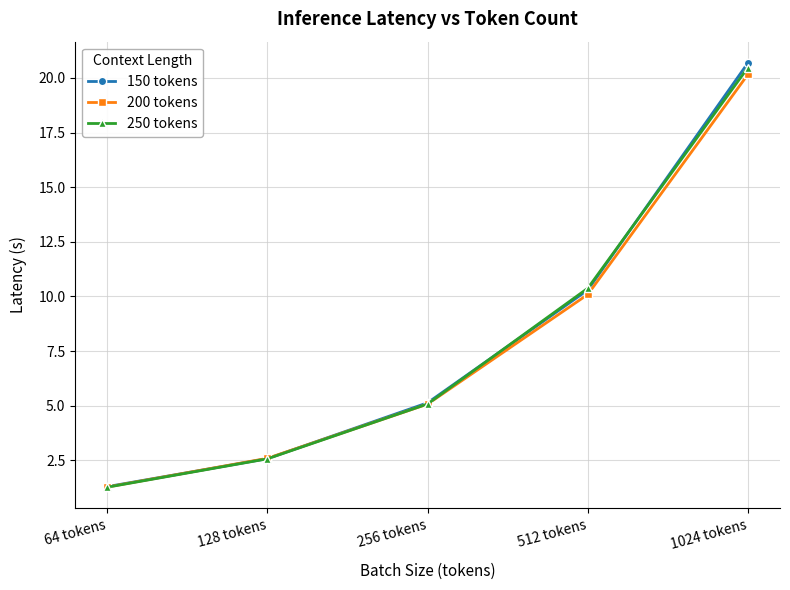

What are all the series names shown in the legend?

150 tokens, 200 tokens, 250 tokens